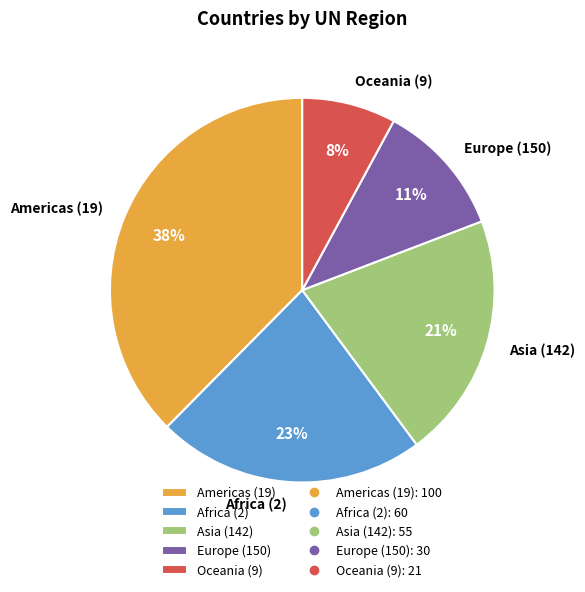

Which has a higher value, Europe (150) or Africa (2)?

Africa (2)